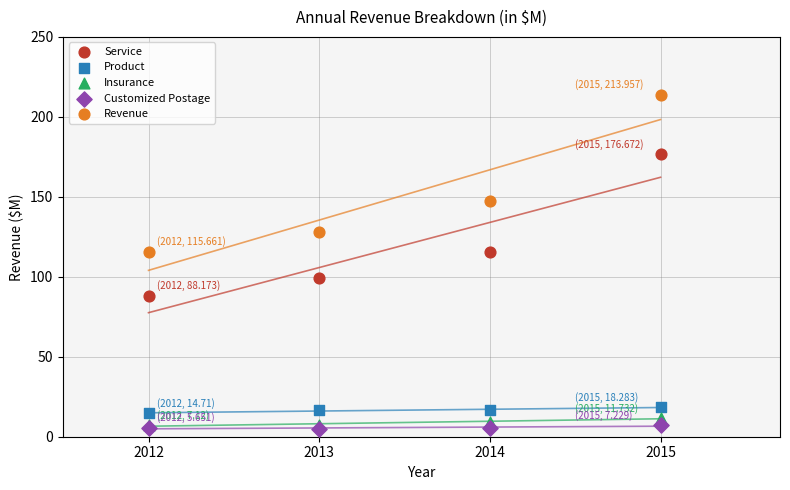

Which series contains the highest Y value?

Revenue